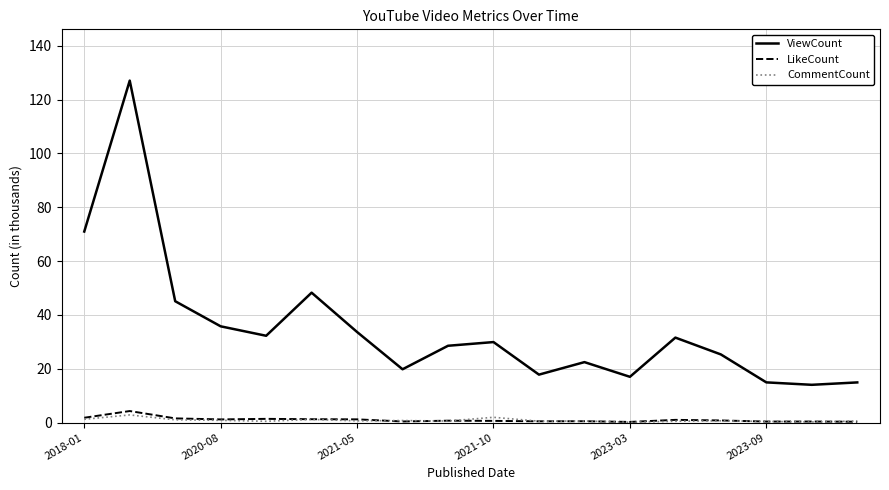

What is the greatest value displayed?

127.0